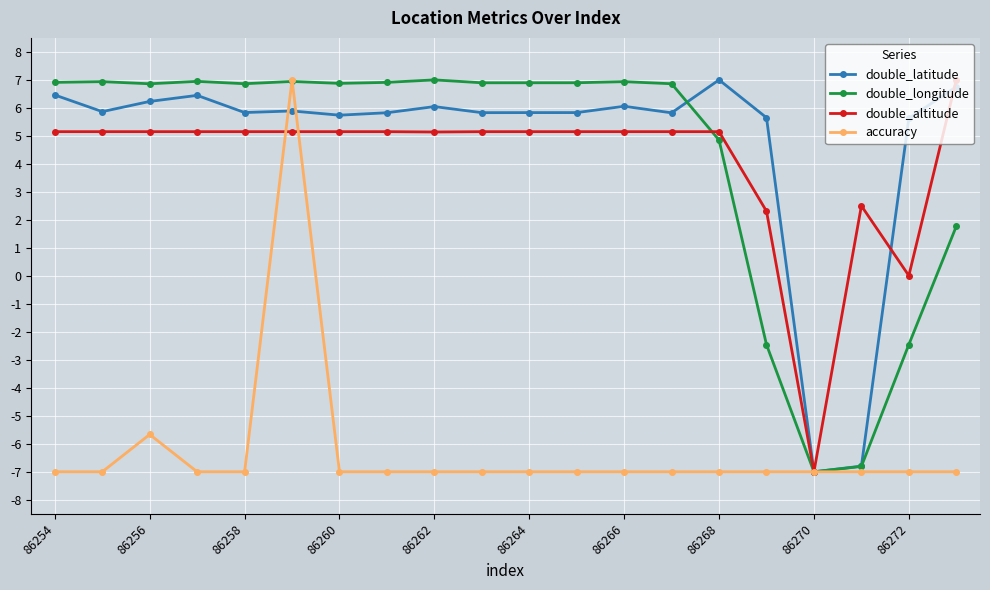

How many positive values does the double_latitude series have?

18